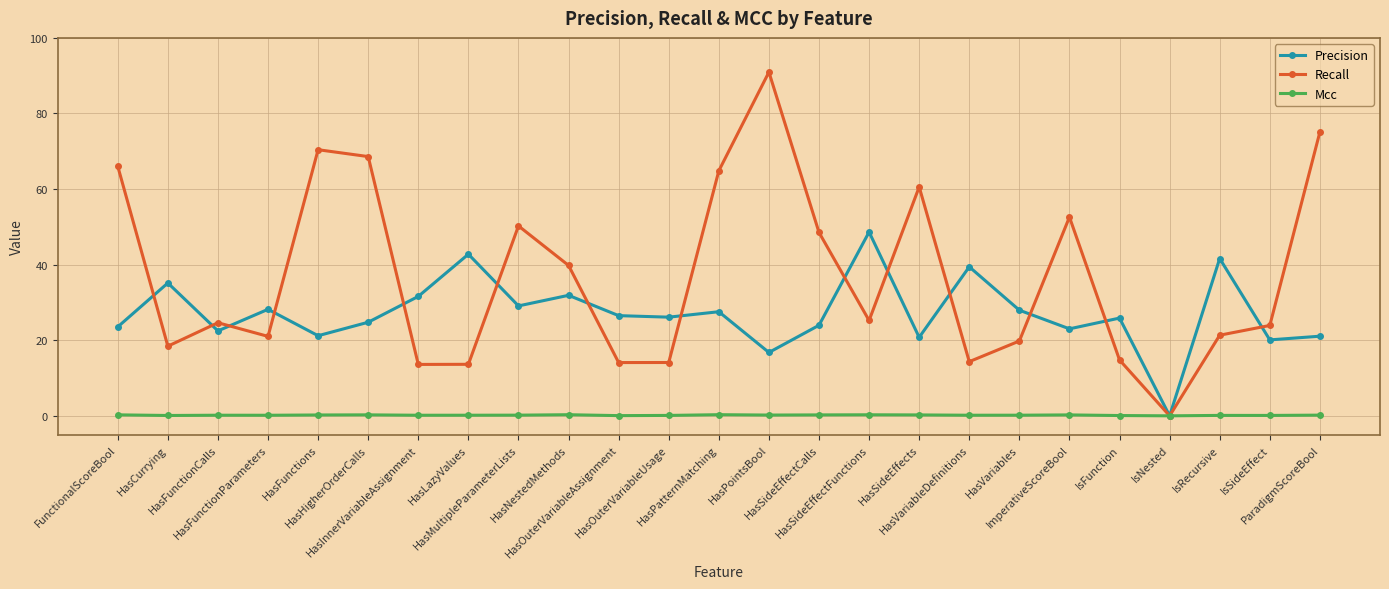

The value of Mcc at FunctionalScoreBool is 0.3. True or false?

True